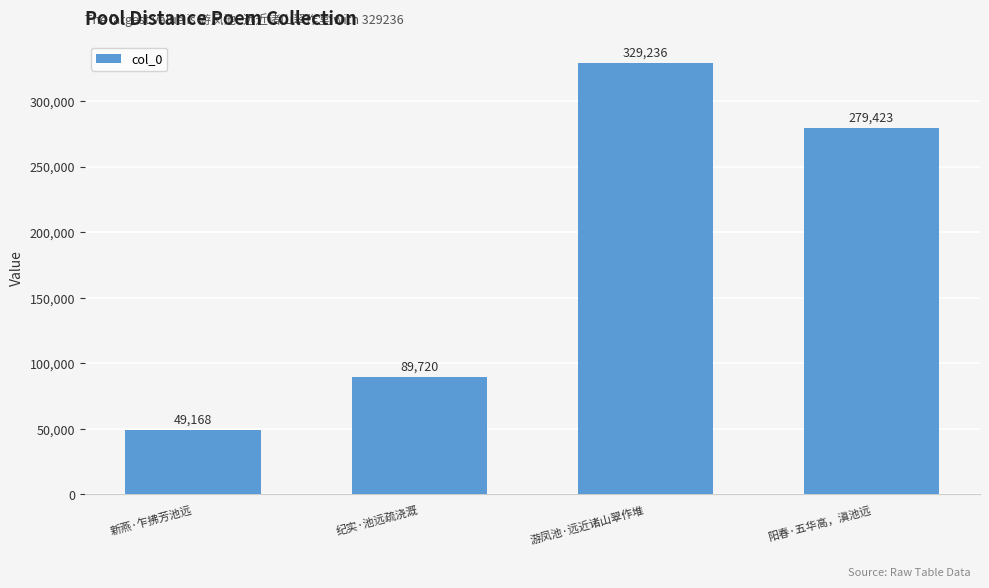

What is the difference between the maximum and minimum values?

280068